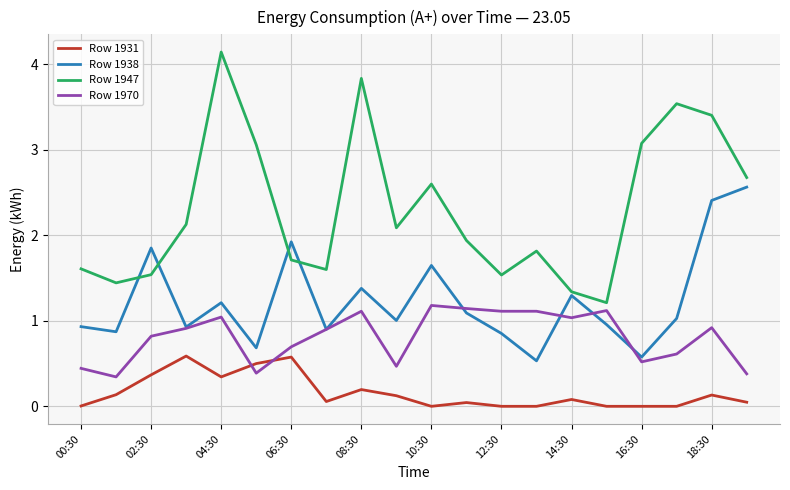

Which series has the largest total across all categories?

Row 1947